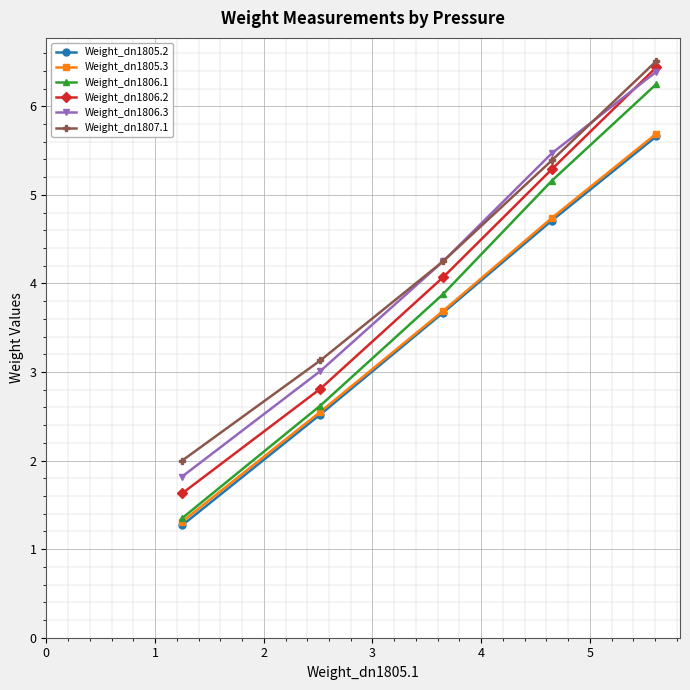

Does the chart have visible grid lines?

Yes